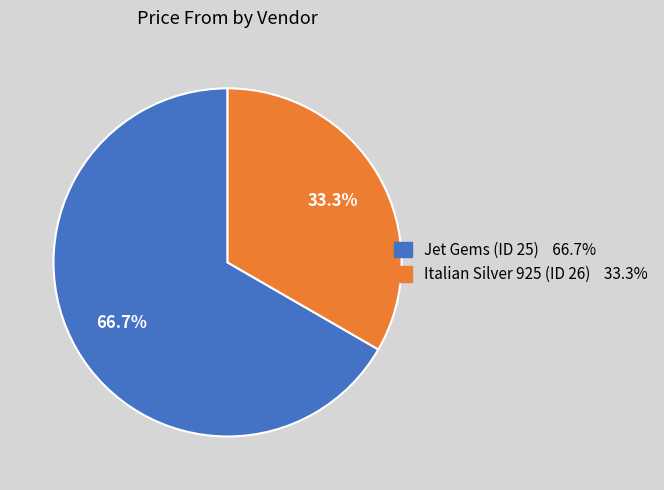

Which slice represents more than half of the pie?

Jet Gems (ID 25)